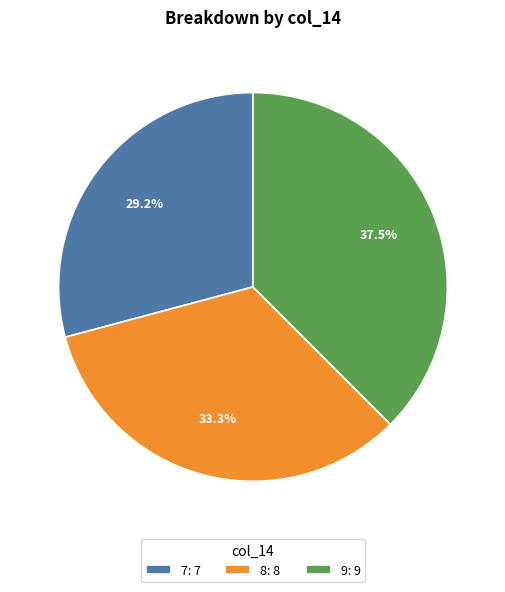

What percentage is the 7 slice, to the nearest percent?

29%